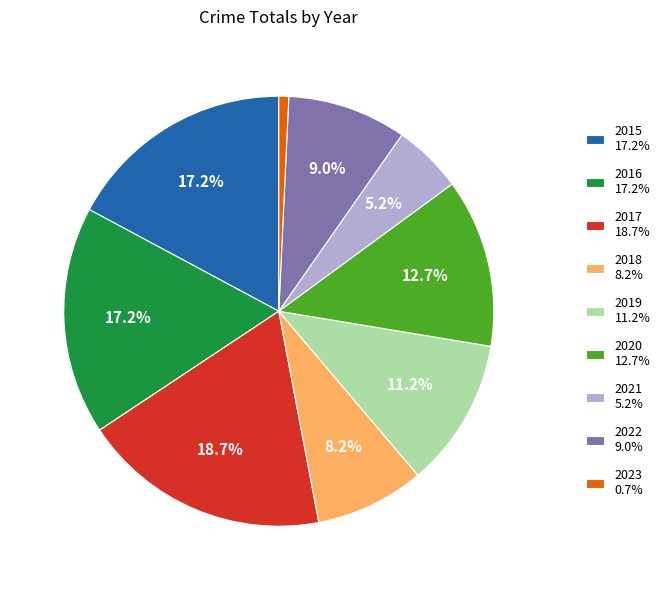

To the nearest percent, what is the combined percentage of 2016 and 2017?

36%